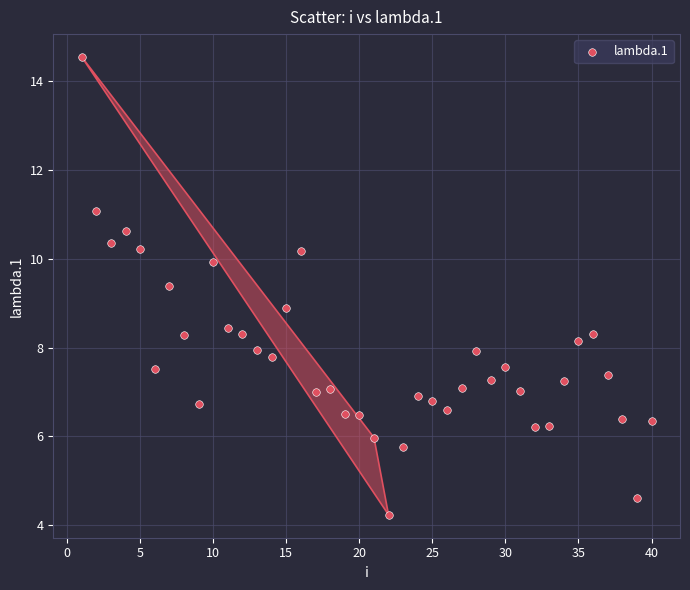

What is the range of X values (max minus min)?

39.0